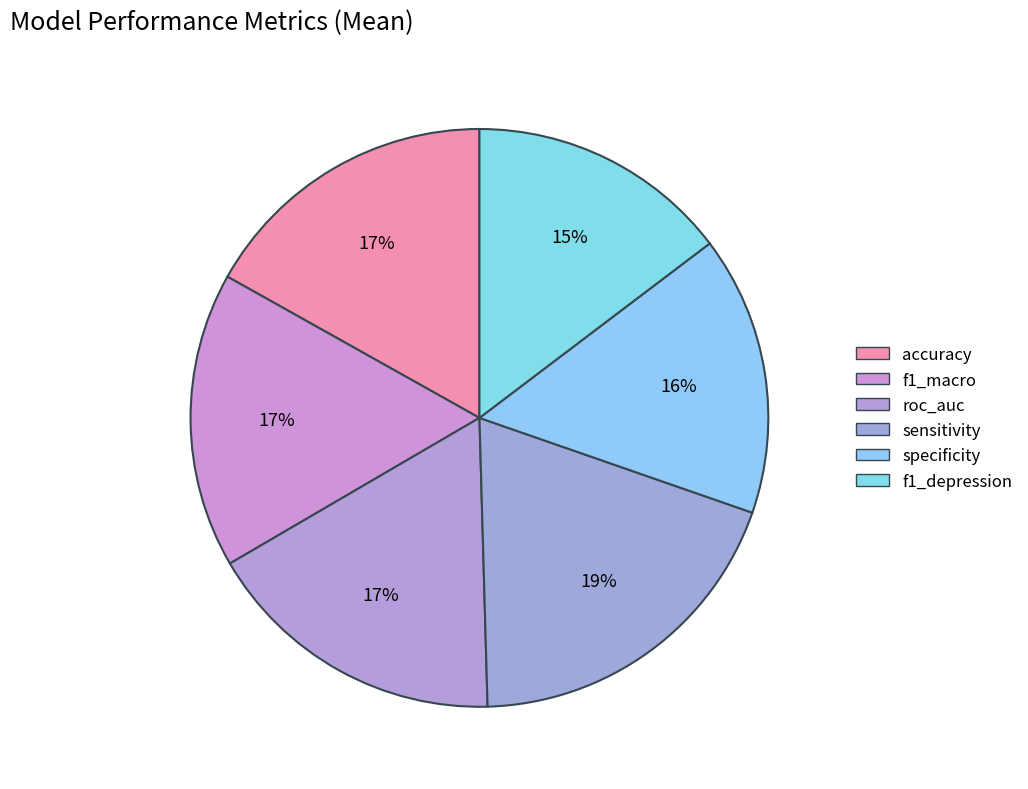

Which category has the biggest portion of the pie?

sensitivity